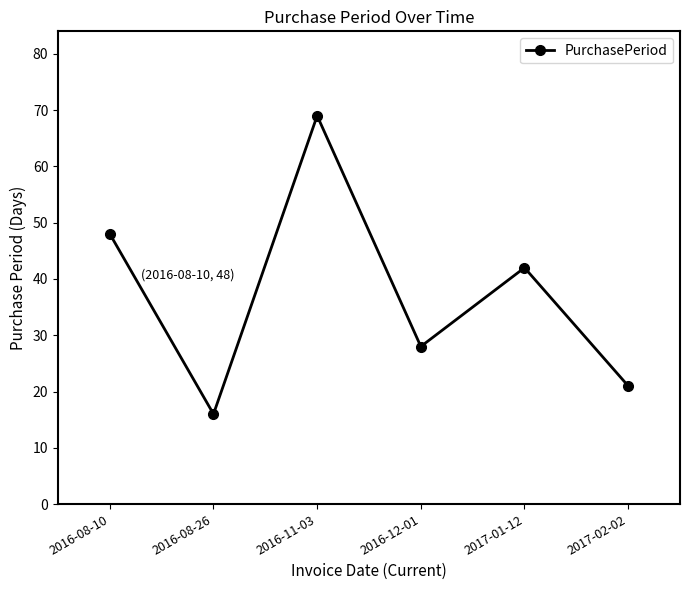

What position from the right is 2016-08-10?

6